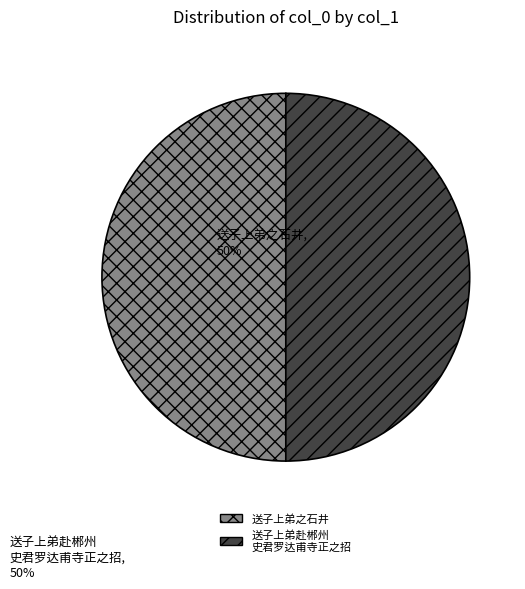

Is it true that 送子上弟赴郴州 史君罗达甫寺正之招 is 50% of the pie?

True